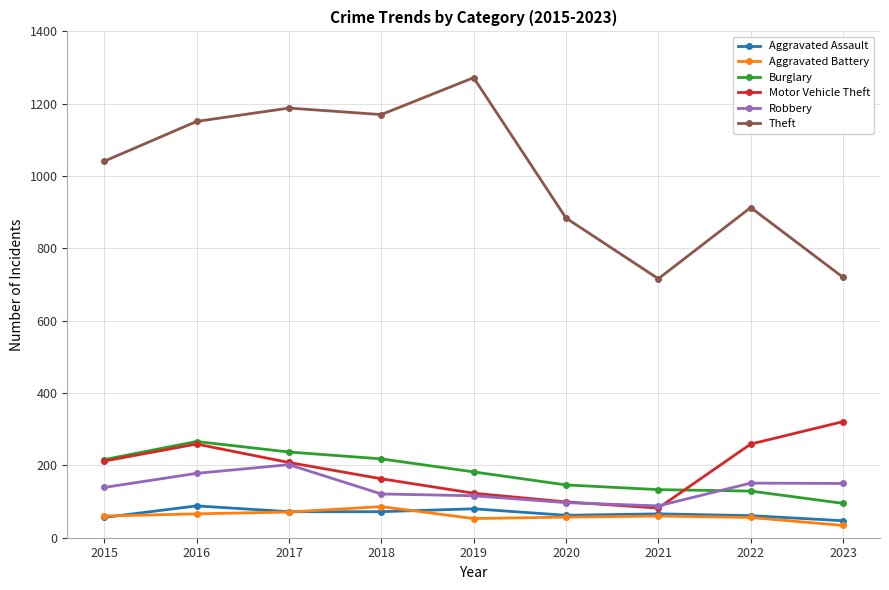

What is the approximate value of Motor Vehicle Theft at 2019?

123